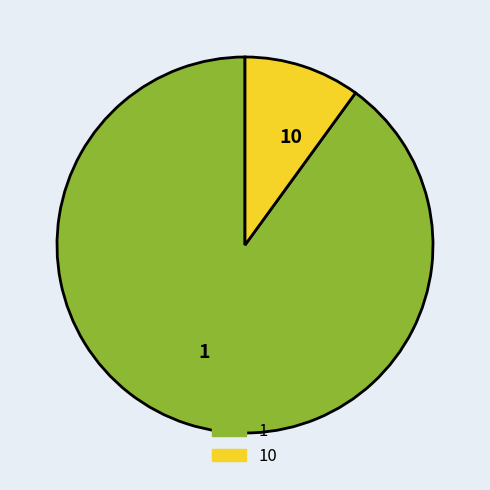

Is the sum of 1 and 10 greater than half?

Yes